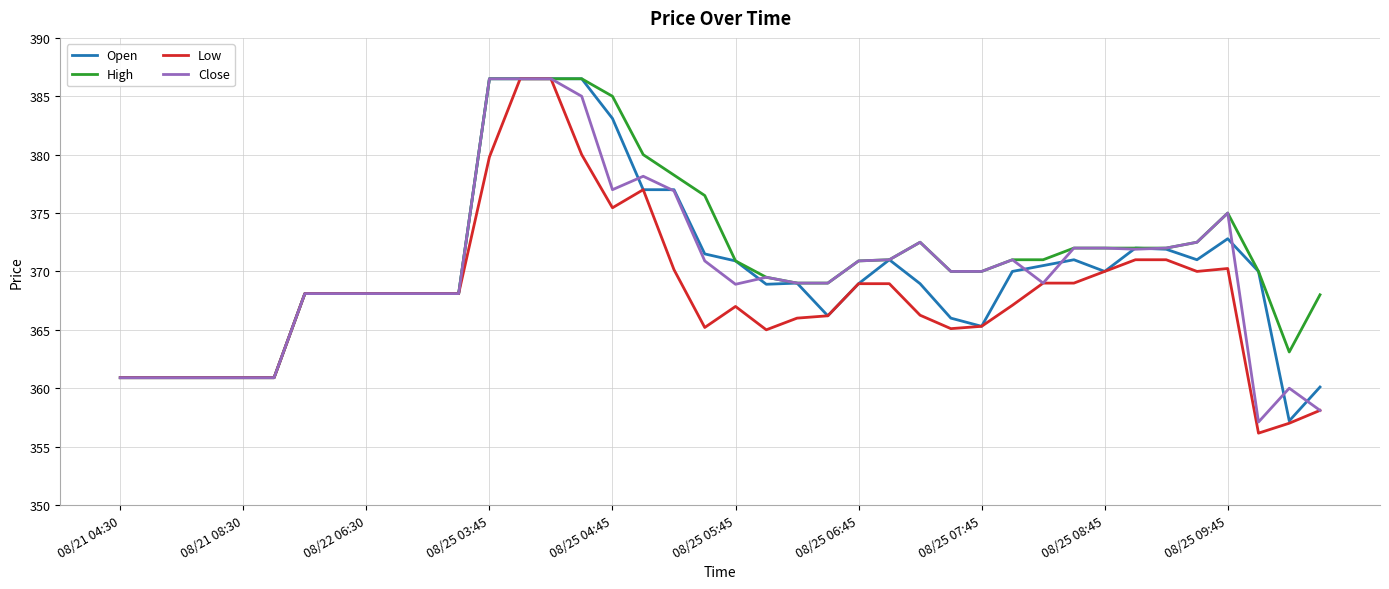

Is this an area chart (filled region under the line)?

No